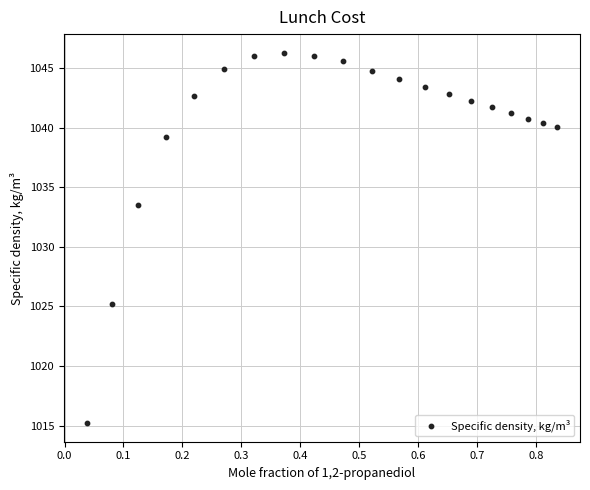

What is the range of X values (max minus min)?

0.8